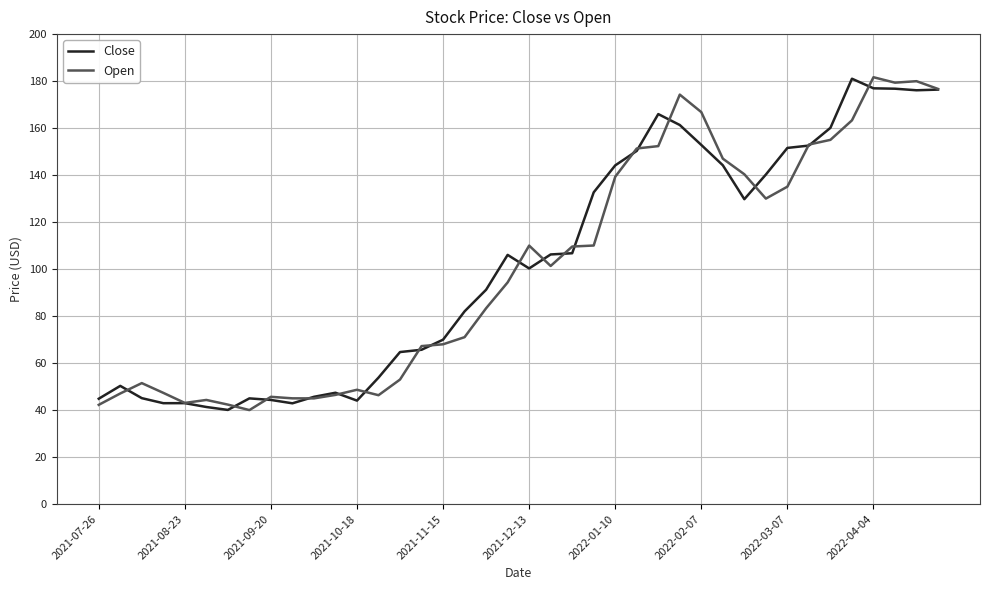

How many lines are shown in the chart?

2